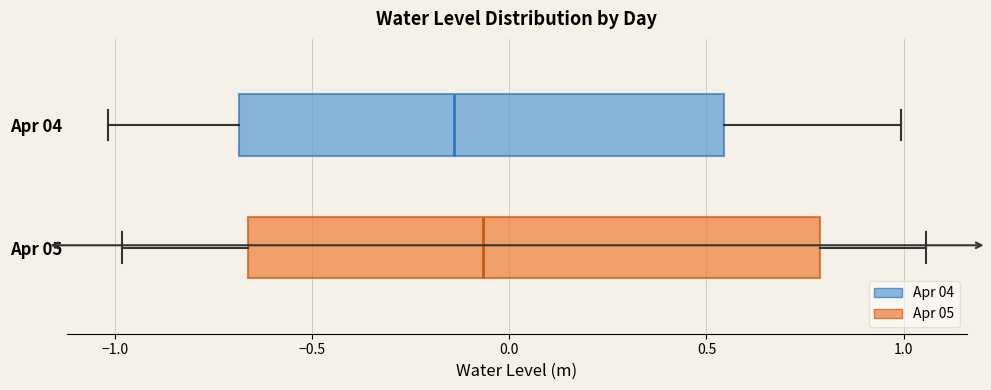

Reading bottom to top, transcribe this box plot: for each box, give where its median line is, the range the box spans, and where its two whiskers end, as read against the x-axis. The values are not printed on the chart, so give them approximately, as read against the axis.

Apr 05: median -0.05, box -0.65 to 0.80, whiskers -1.00 to 1.05
Apr 04: median -0.15, box -0.70 to 0.55, whiskers -1.00 to 1.00